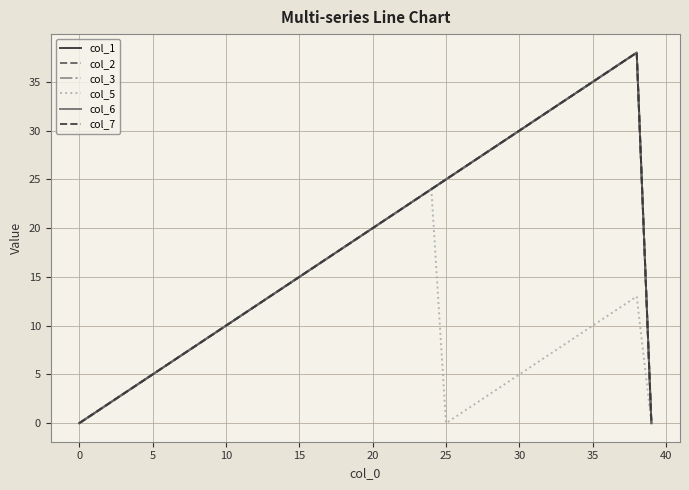

What is the sum of all col_5 values?

391